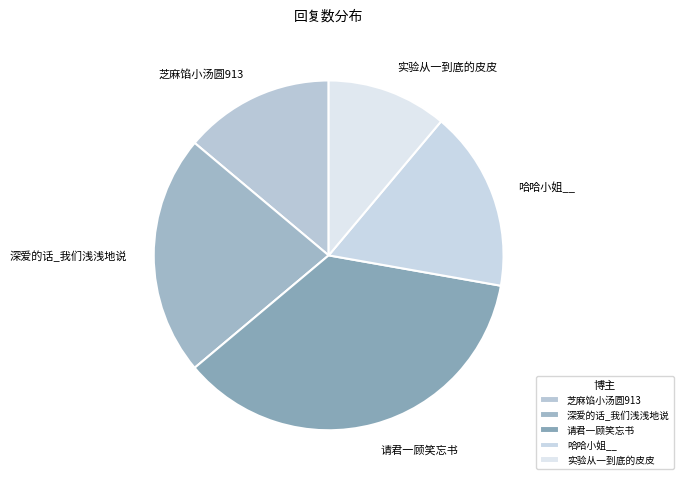

Between 哈哈小姐__ and 深爱的话_我们浅浅地说, which is larger?

深爱的话_我们浅浅地说